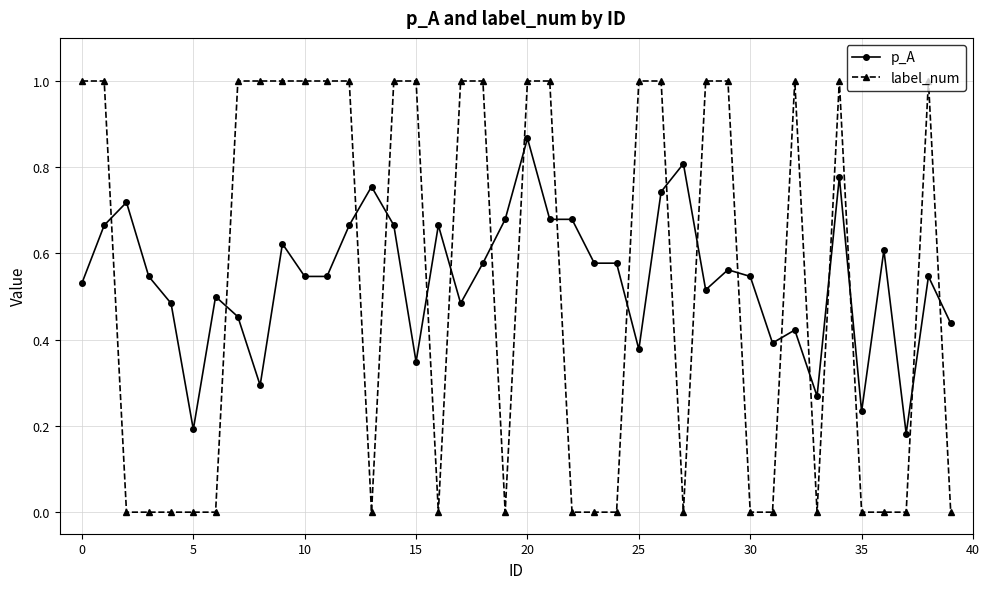

What is the sum of all p_A values?

21.7